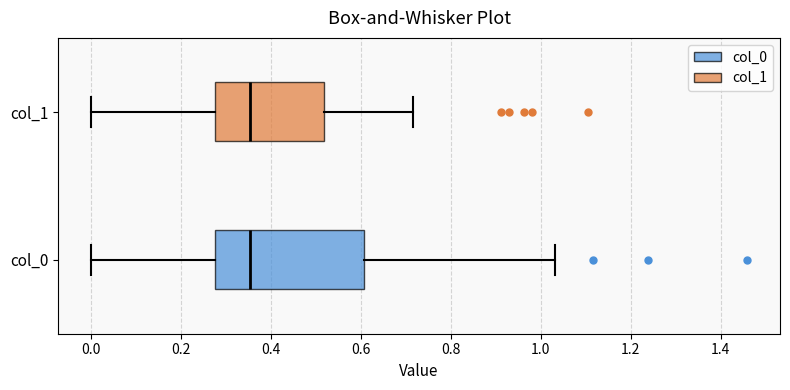

Comparing the boxes themselves (not the whiskers), which one is the widest?

col_0